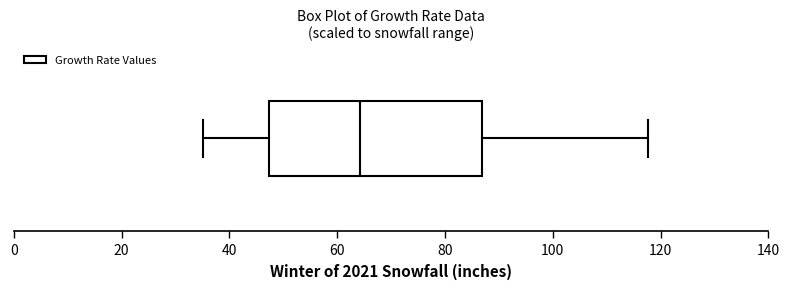

Read this box plot against the x-axis: the position of the median line, the range covered by the box, and the ends of both whiskers. The values are not printed on the chart, so give them approximately, as read against the axis.

median 64, box 48 to 86, whiskers 36 to 118